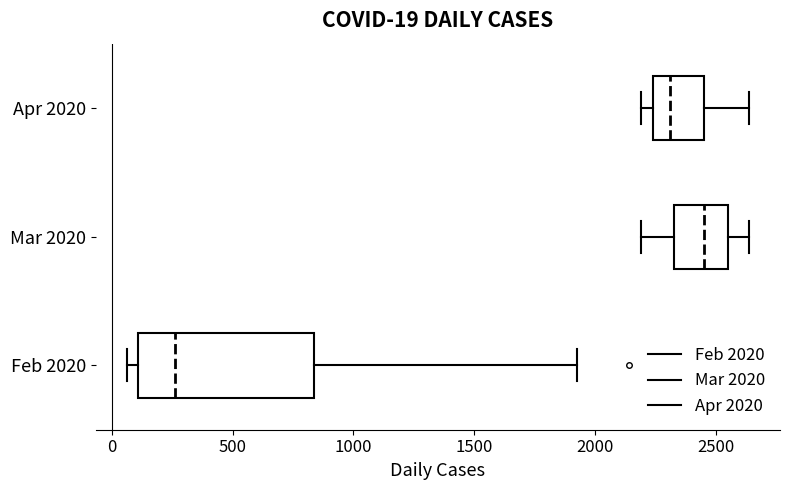

Comparing the boxes themselves (not the whiskers), which one is the widest?

Feb 2020